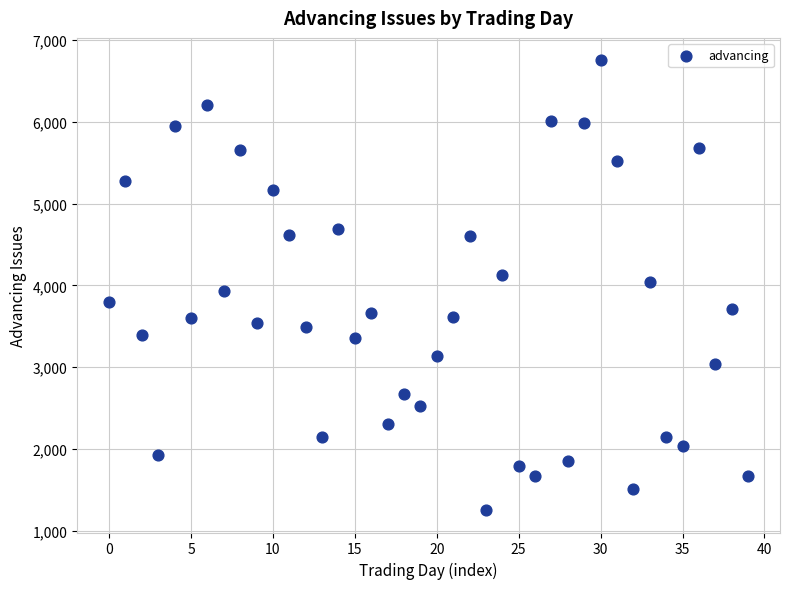

What is the range of Y values (max minus min)?

5494